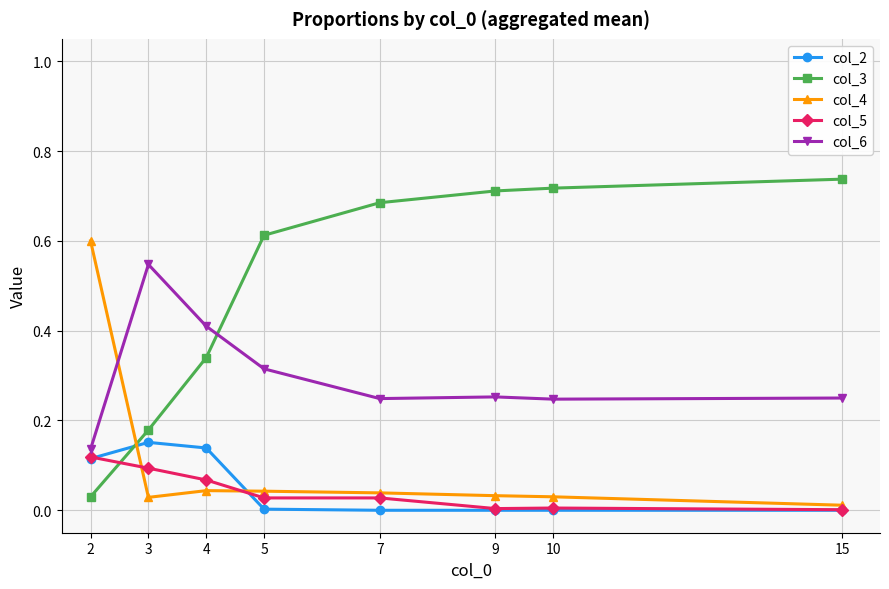

The col_2 series shows 0.0 at 5. True or false?

True